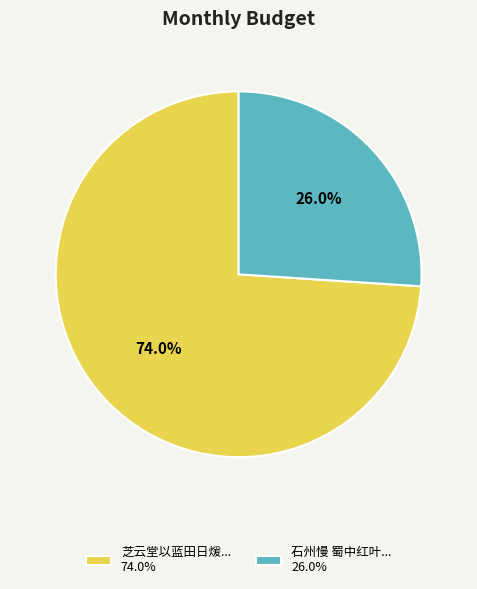

How much of the chart is everything except 石州慢 蜀中红叶... 26.0%?

74.0%